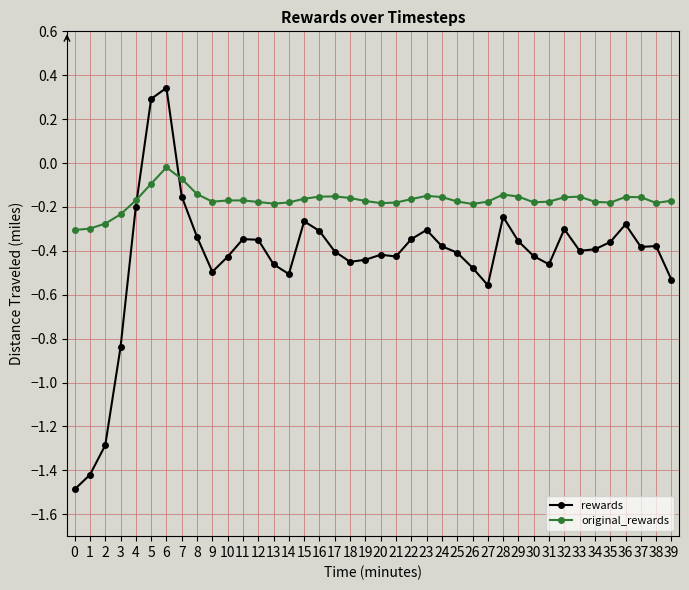

Which series has the largest range (max minus min)?

rewards